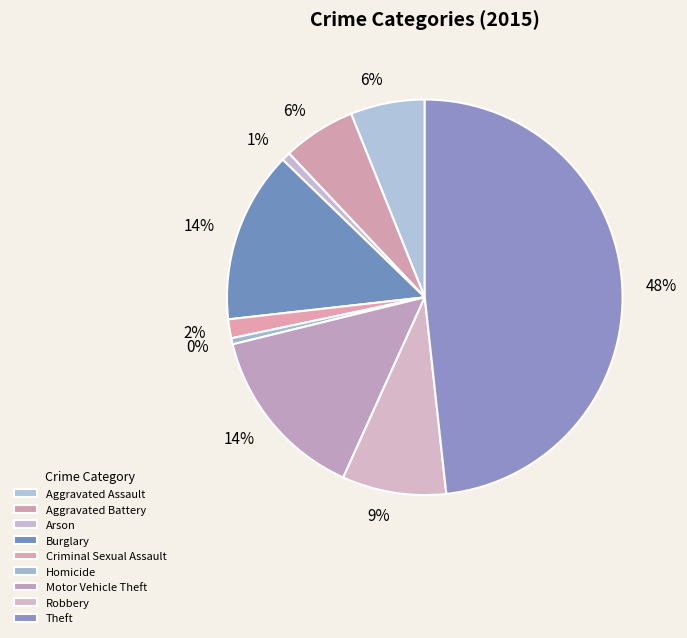

To the nearest percent, what is the combined percentage of Theft and Burglary?

62%